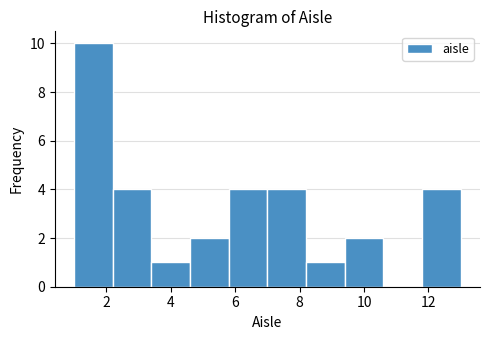

Reading left to right, list every bar in this chart as the range it spans on the x-axis followed by its height. The values are not printed on the chart, so give them approximately, as read against the axis.

1.0 to 2.2: 10
2.2 to 3.4: 4
3.4 to 4.6: 1
4.6 to 5.8: 2
5.8 to 7.0: 4
7.0 to 8.2: 4
8.2 to 9.4: 1
9.4 to 10.6: 2
10.6 to 11.8: 0
11.8 to 13.0: 4